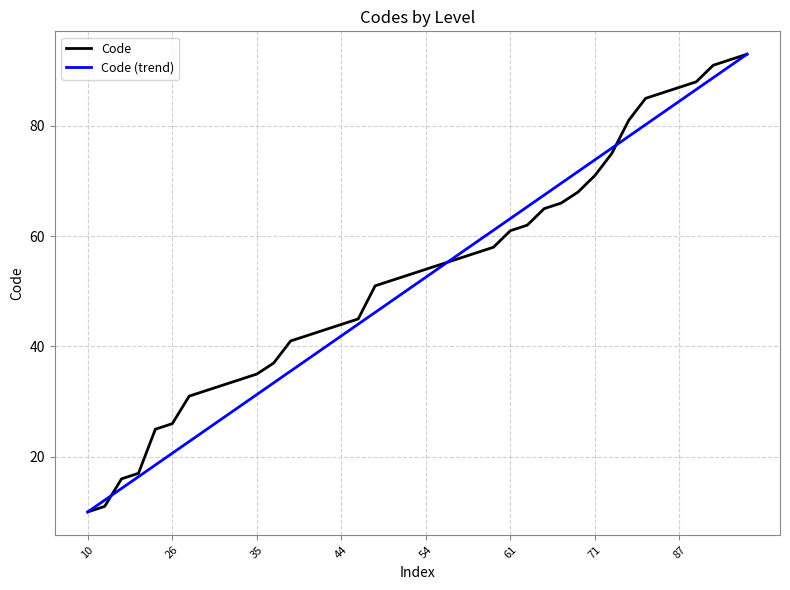

What is the minimum value for Code (trend)?

10.0